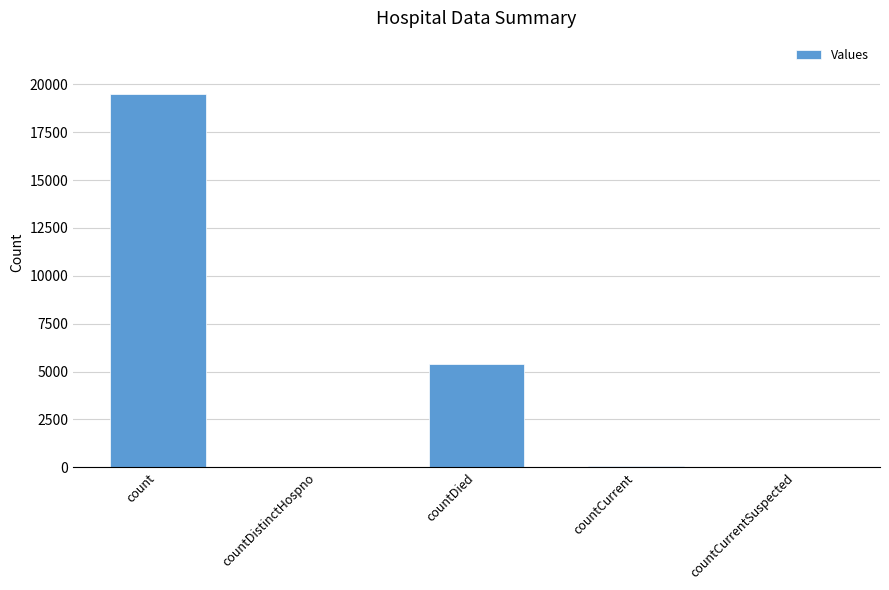

Where is the data nearest to the value 9747?

countDied